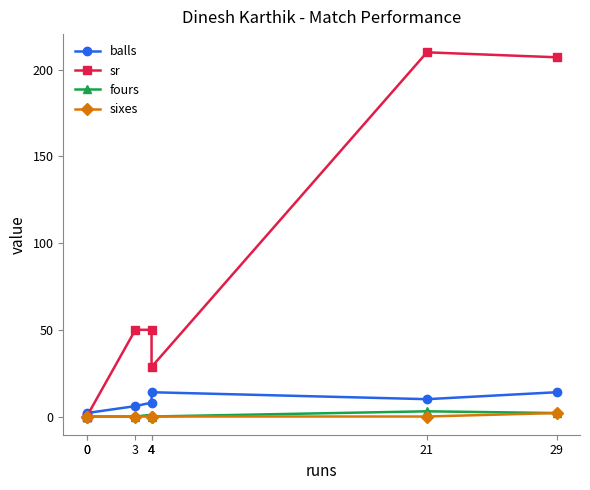

What is the difference between the second highest and second lowest values in the balls series?

12.0